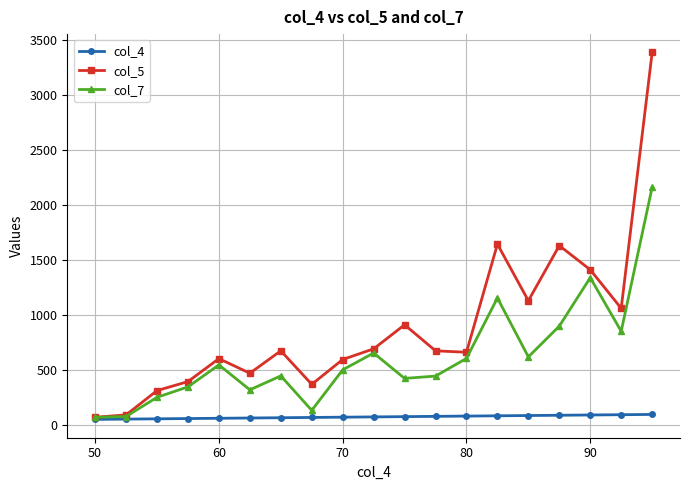

In col_7, how many points are higher than both neighbors (excluding endpoints)?

5